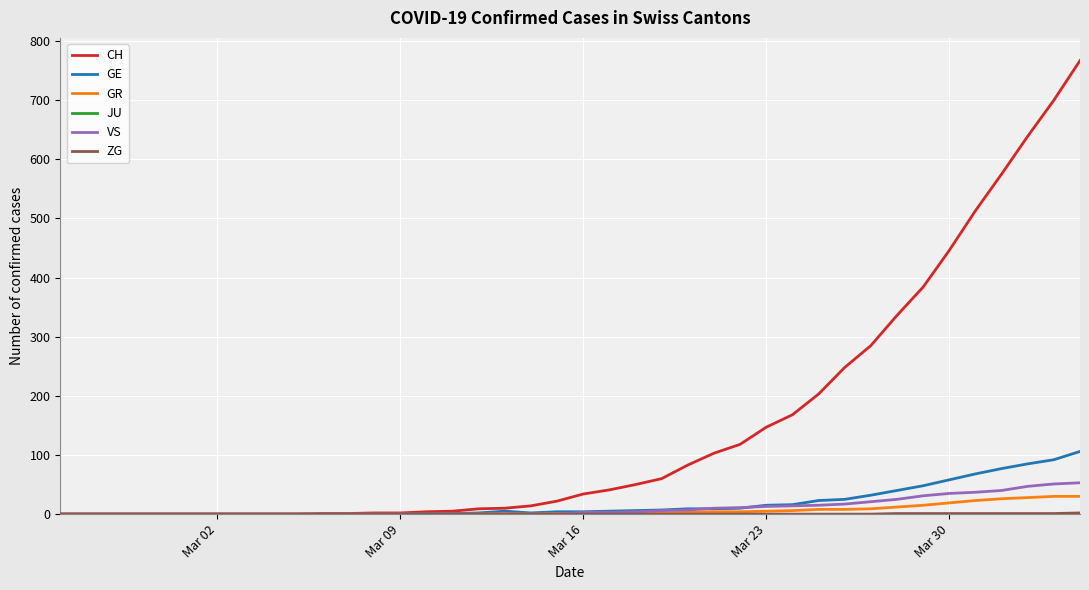

What is the greatest value displayed?

767